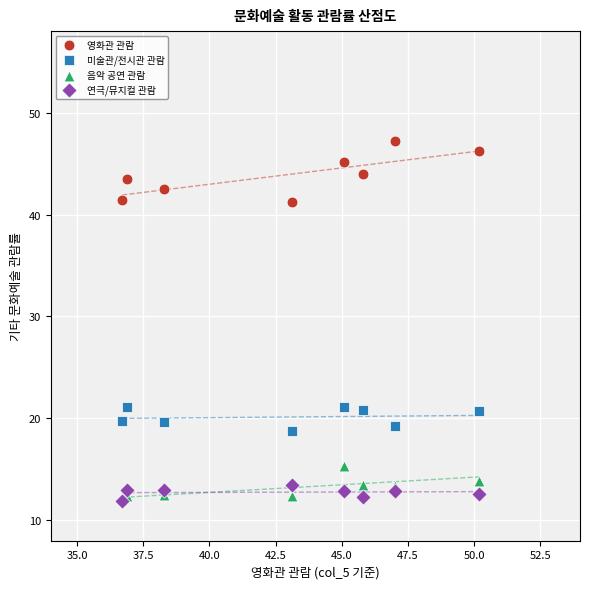

What are all the series names shown in the legend?

영화관 관람, 미술관/전시관 관람, 음악 공연 관람, 연극/뮤지컬 관람